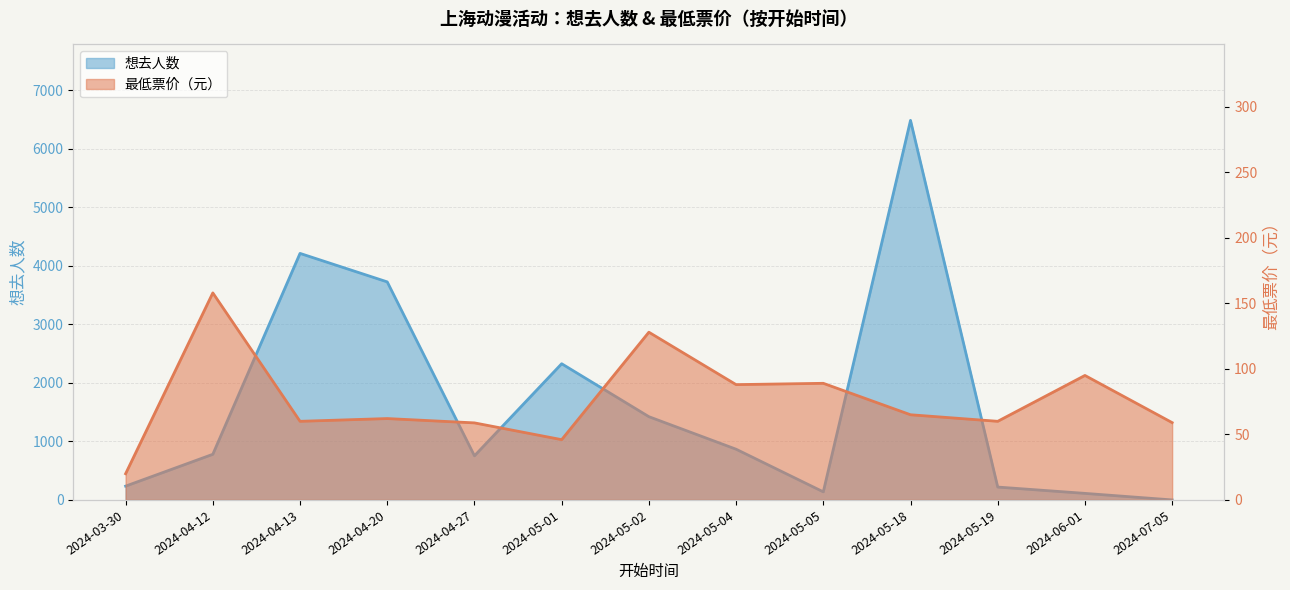

Is the value of 想去人数 at 2024-05-02 greater than the value of 最低票价 at 2024-05-05?

Yes